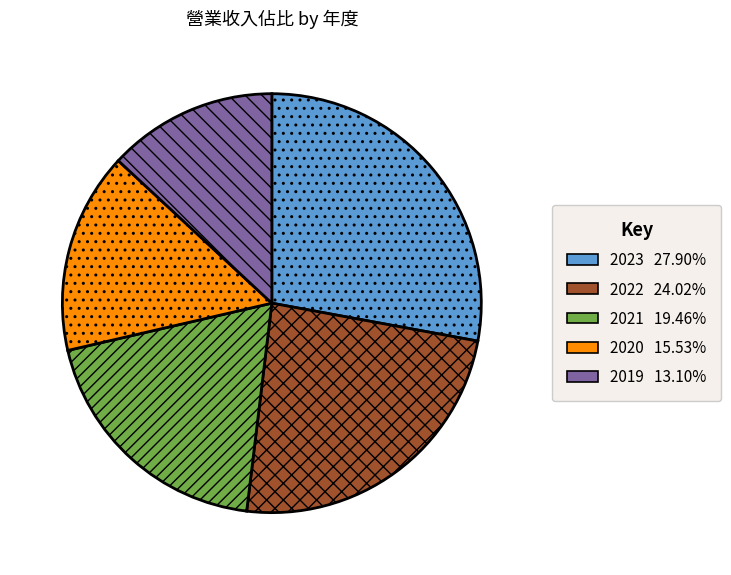

Does 2020 represent more than half of the total?

No